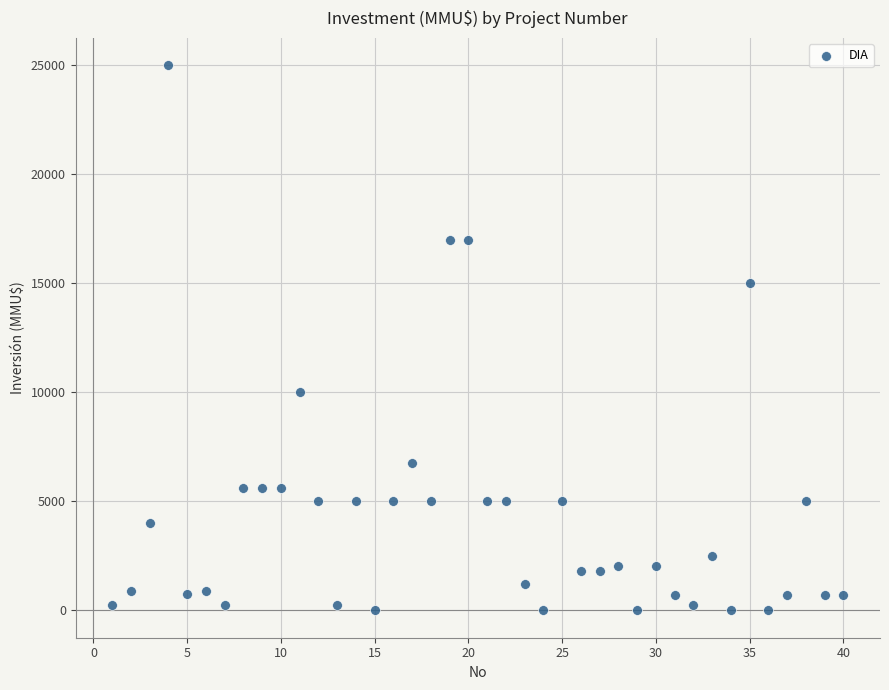

What is the range of Y values (max minus min)?

25000